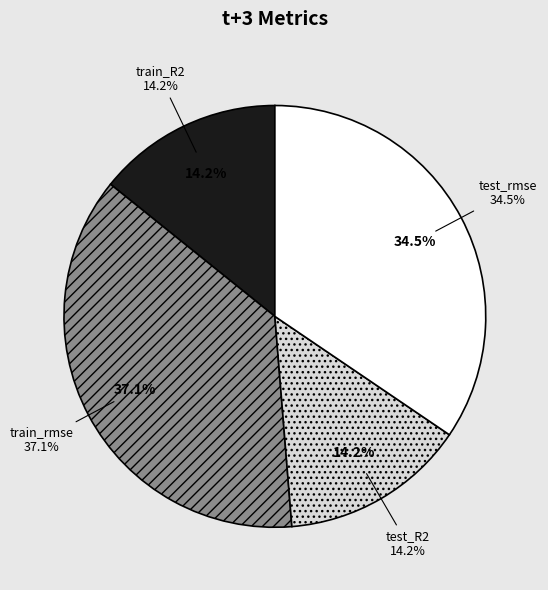

What percentage is NOT represented by train_R2?

85.8%